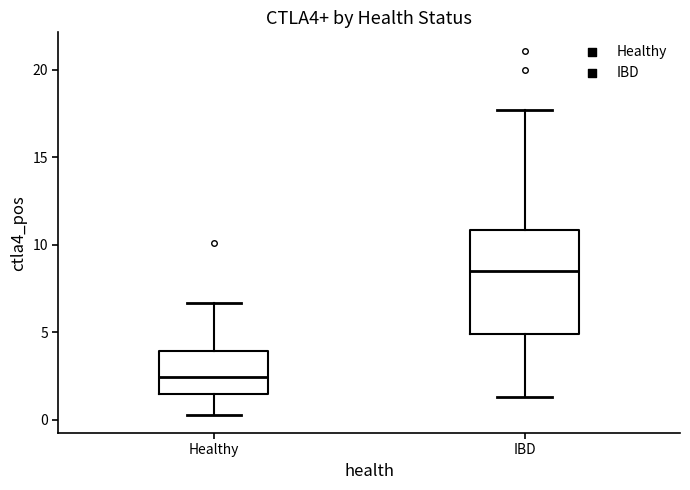

Reading left to right, read every box against the y-axis: the position of its median line, the range the box covers, and the ends of its whiskers. The values are not printed on the chart, so give them approximately, as read against the axis.

Healthy: median 2.5, box 1.5 to 4.0, whiskers 0.5 to 6.5
IBD: median 8.5, box 5.0 to 11.0, whiskers 1.5 to 17.5